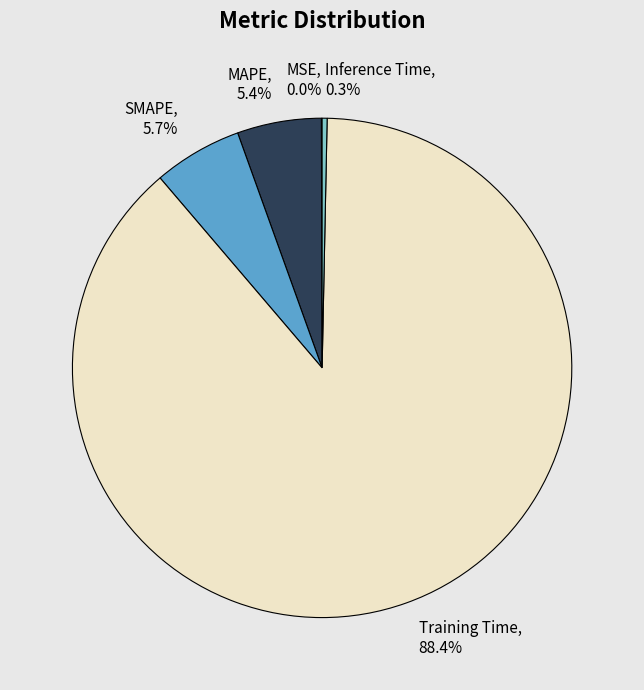

How much of the chart is everything except MAPE?

94.6%